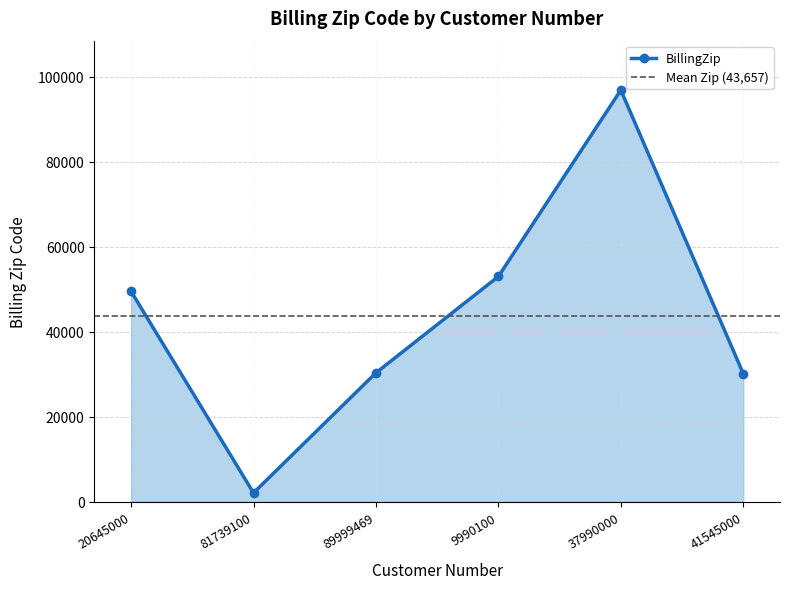

Between 37990000 and 89999469, which is larger?

37990000